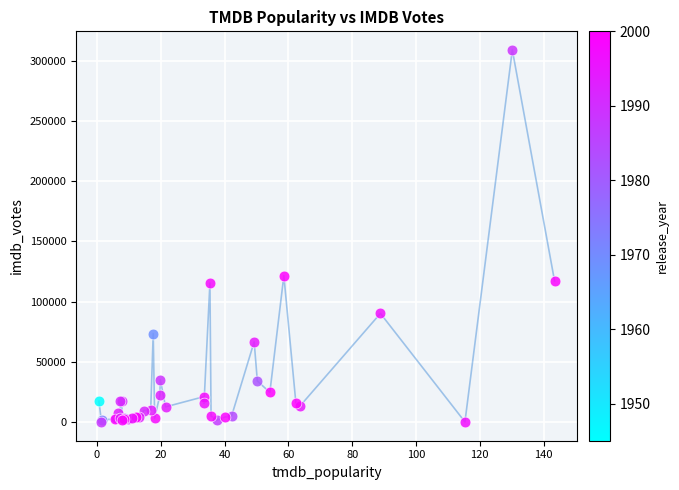

What is the greatest value displayed?

308824